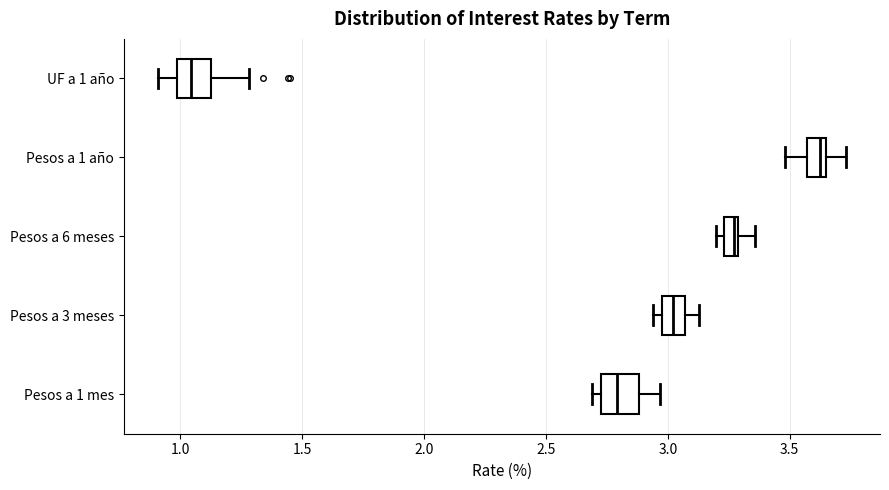

Which box's median line is the furthest to the right?

Pesos a 1 año